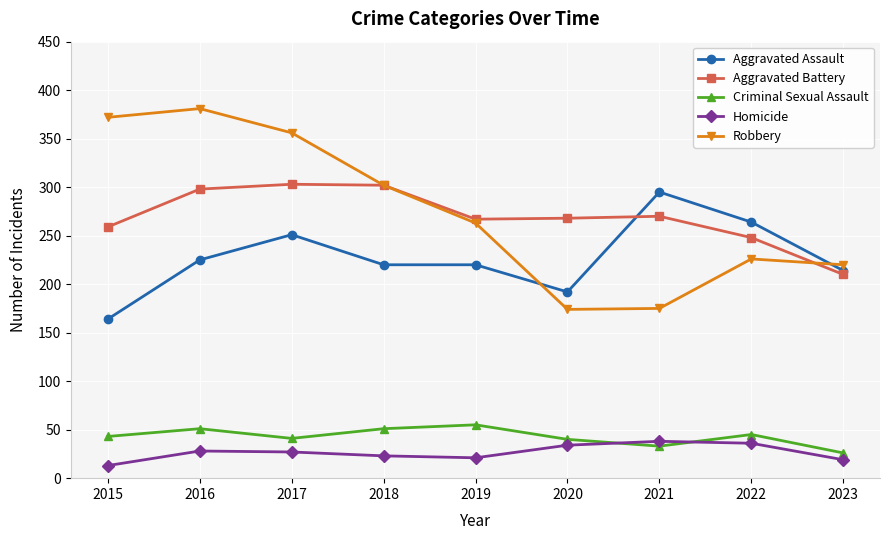

True or false: Criminal Sexual Assault and Aggravated Battery intersect in this chart.

False